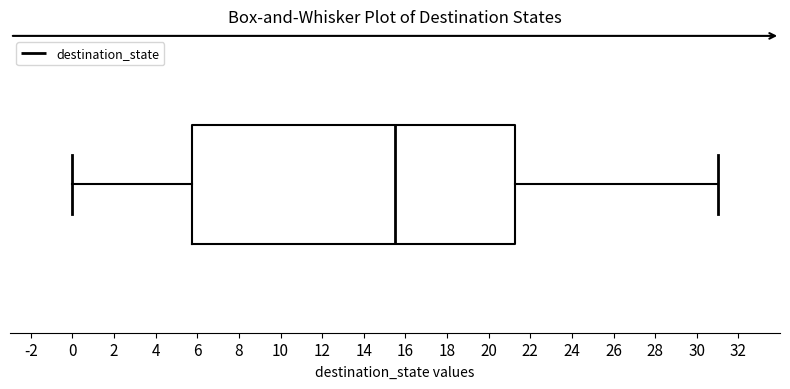

Read this box plot against the x-axis: the position of the median line, the range covered by the box, and the ends of both whiskers. The values are not printed on the chart, so give them approximately, as read against the axis.

median 15.6, box 5.8 to 21.2, whiskers 0.0 to 31.0